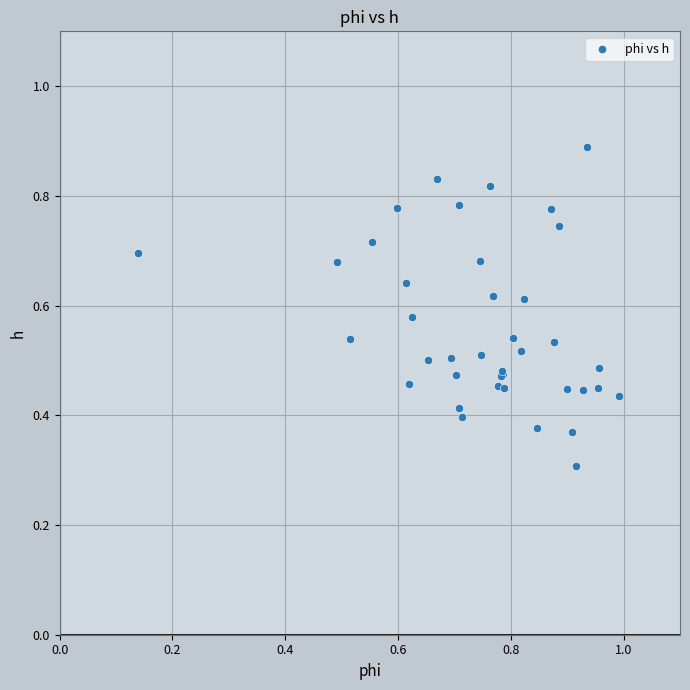

What Y value in the scatter plot is closest to 0?

0.3